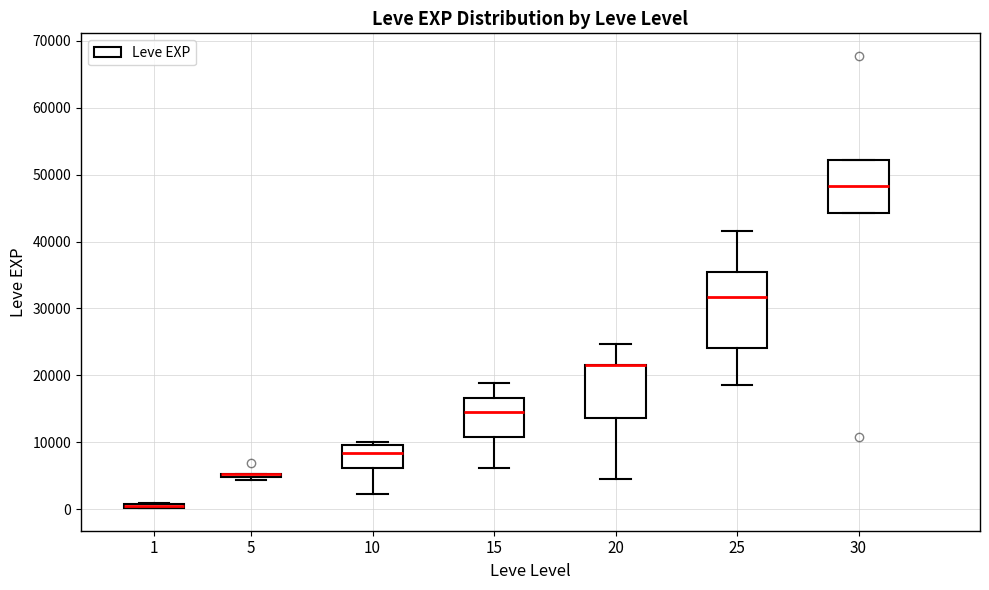

Which box is the tallest, from its lower edge to its upper edge?

25